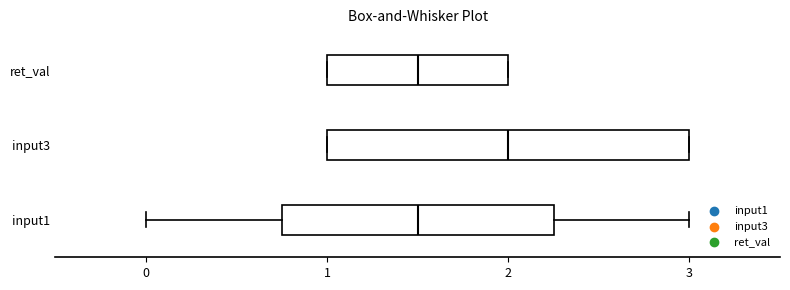

Reading bottom to top, transcribe this box plot: for each box, give where its median line is, the range the box spans, and where its two whiskers end, as read against the x-axis. The values are not printed on the chart, so give them approximately, as read against the axis.

input1: median 1.5, box 0.8 to 2.3, whiskers 0.0 to 3.0
input3: median 2.0, box 1.0 to 3.0, whiskers 1.0 to 3.0
ret_val: median 1.5, box 1.0 to 2.0, whiskers 1.0 to 2.0